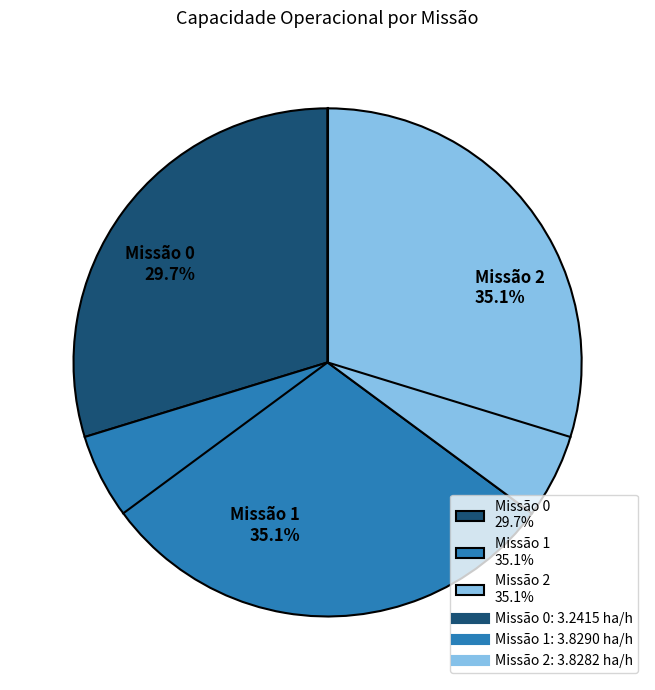

How many segments does this pie chart have?

3